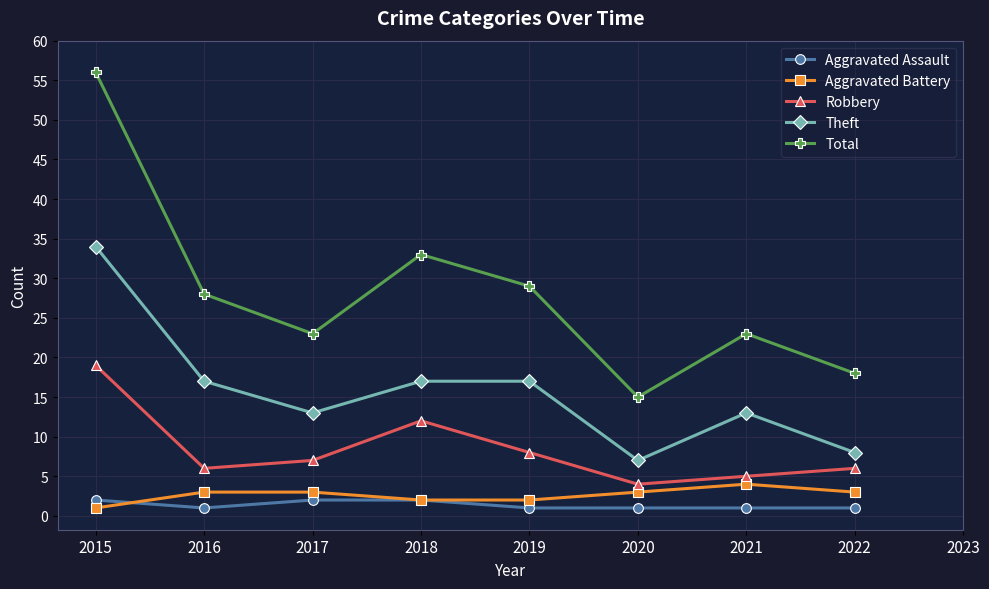

At which category does the chart reach its peak across all series?

2015